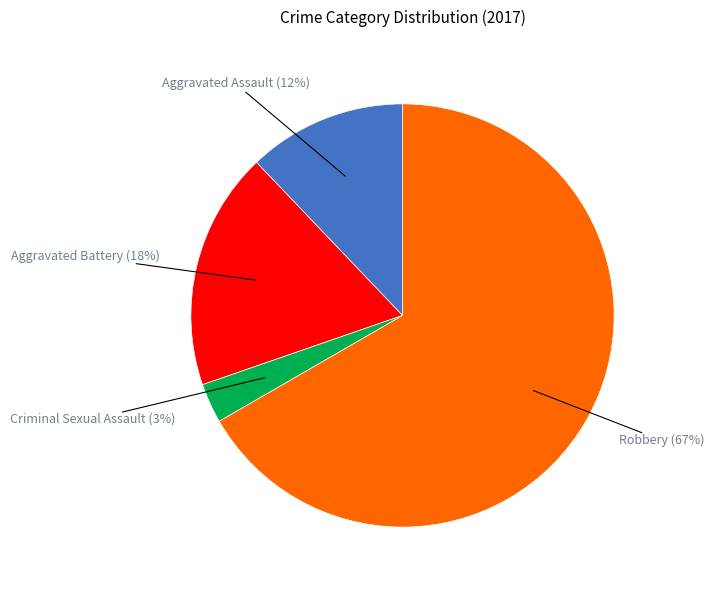

To the nearest percent, what is the average slice percentage?

25%